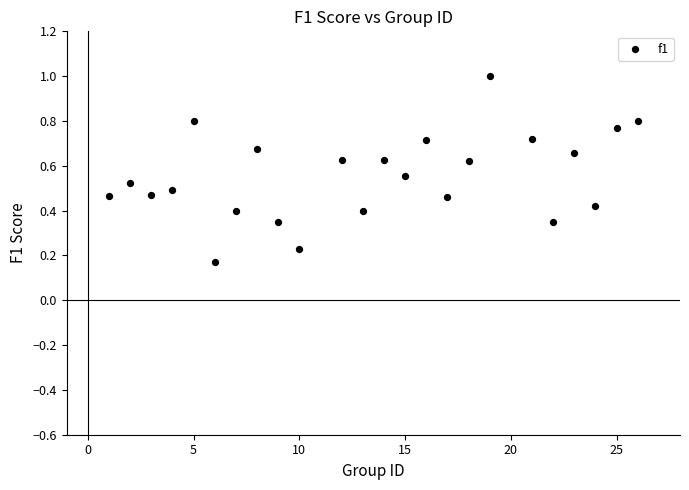

How many points are shown in the scatter plot?

24